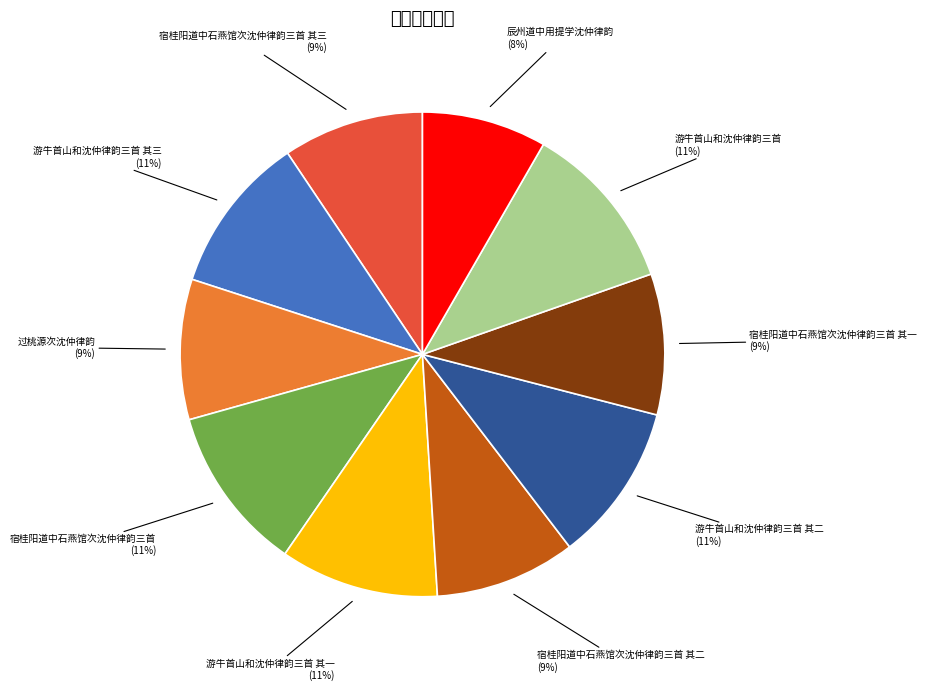

Rank the categories by value from lowest to highest.

辰州道中用提学沈仲律韵, 过桃源次沈仲律韵, 宿桂阳道中石燕馆次沈仲律韵三首 其一, 宿桂阳道中石燕馆次沈仲律韵三首 其二, 宿桂阳道中石燕馆次沈仲律韵三首 其三, 游牛首山和沈仲律韵三首 其一, 游牛首山和沈仲律韵三首 其二, 游牛首山和沈仲律韵三首 其三, 宿桂阳道中石燕馆次沈仲律韵三首, 游牛首山和沈仲律韵三首